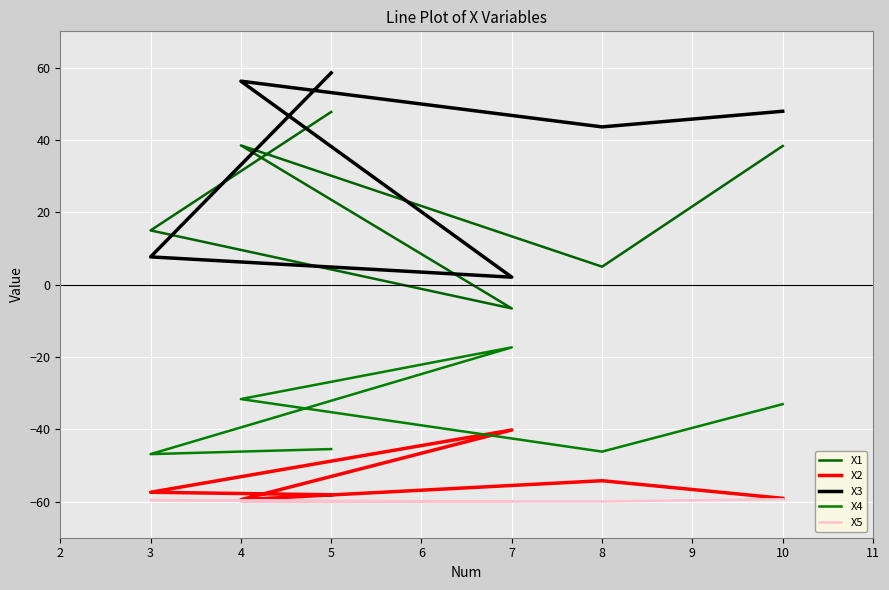

Is it true that X5 equals -60.0 at 4?

True